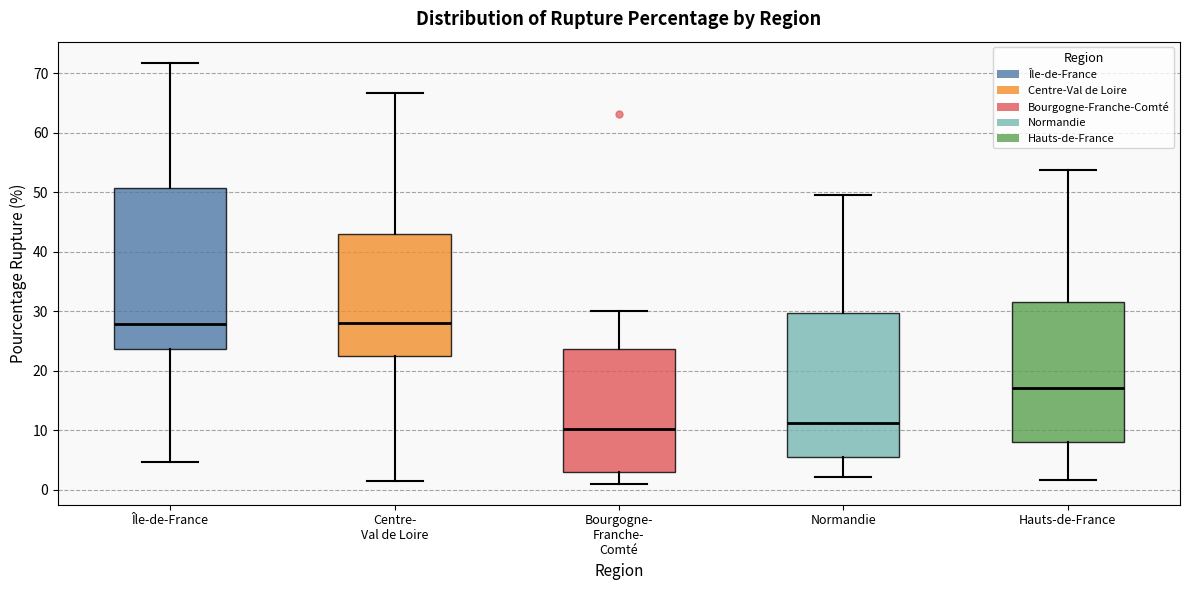

Where does the median line of the box for Bourgogne- Franche- Comté sit on the y-axis? The values are not printed on the chart, so give them approximately, as read against the axis.

10